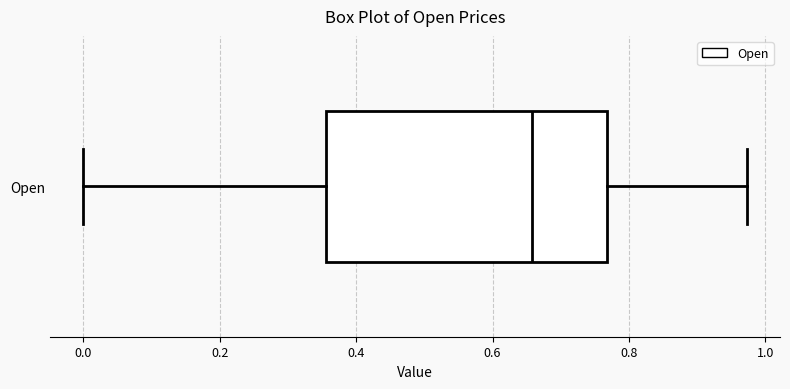

Transcribe this box plot: give where the median line is, the range the box spans, and where the two whiskers end, as read against the x-axis. The values are not printed on the chart, so give them approximately, as read against the axis.

median 0.66, box 0.36 to 0.76, whiskers 0.00 to 0.98